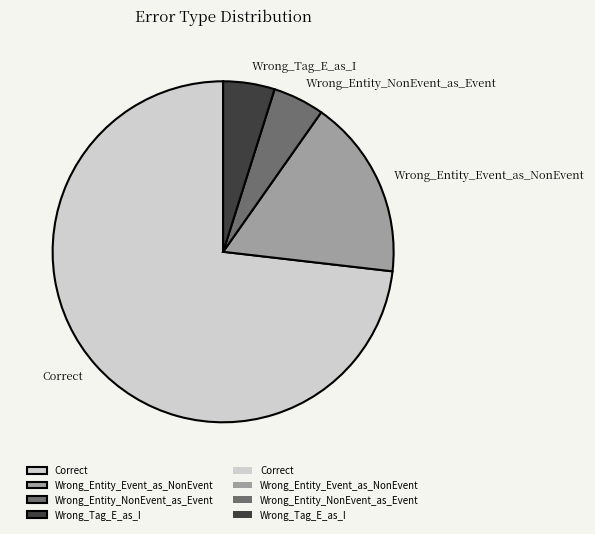

How many slices are in this pie chart?

4